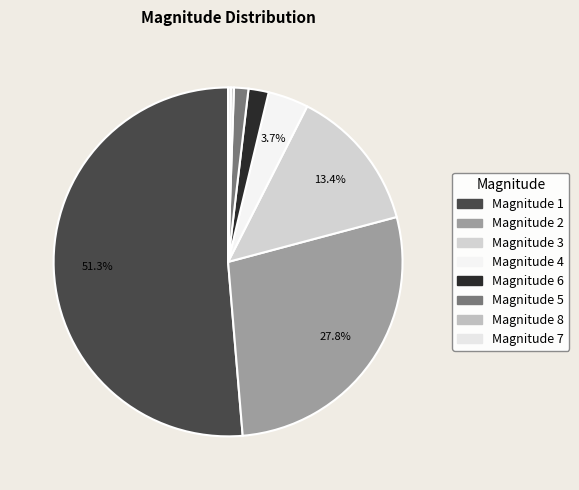

How many segments does this pie chart have?

8